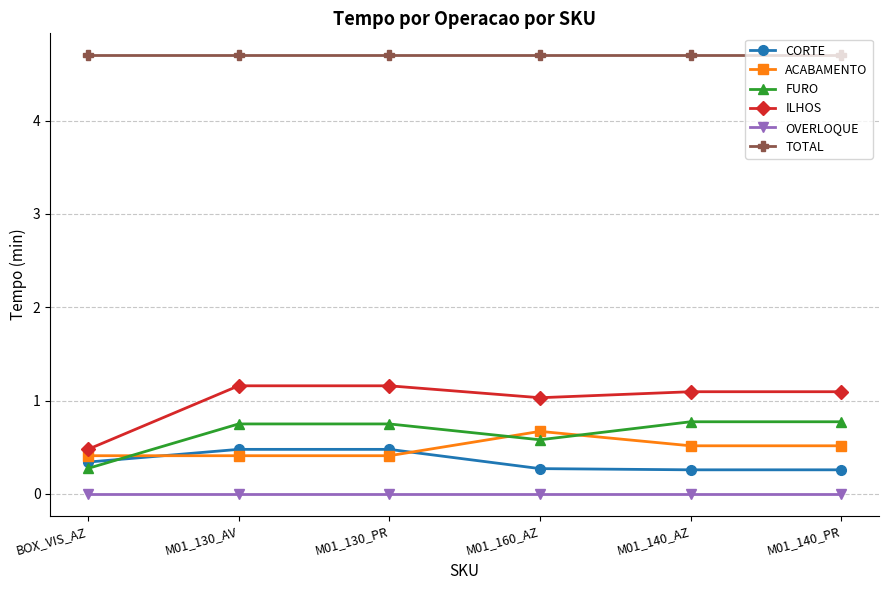

What is the label of the 1st point from the left?

BOX_VIS_AZ